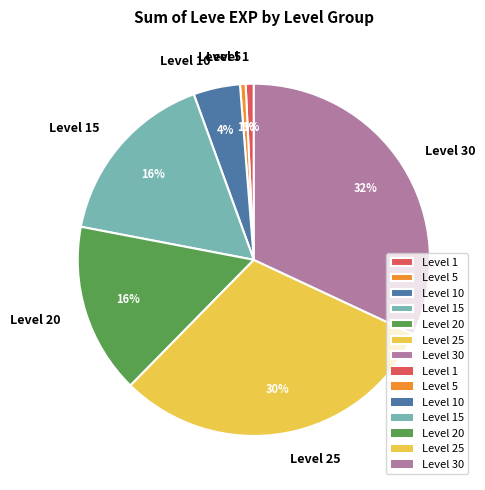

Count the number of slices in the pie.

7